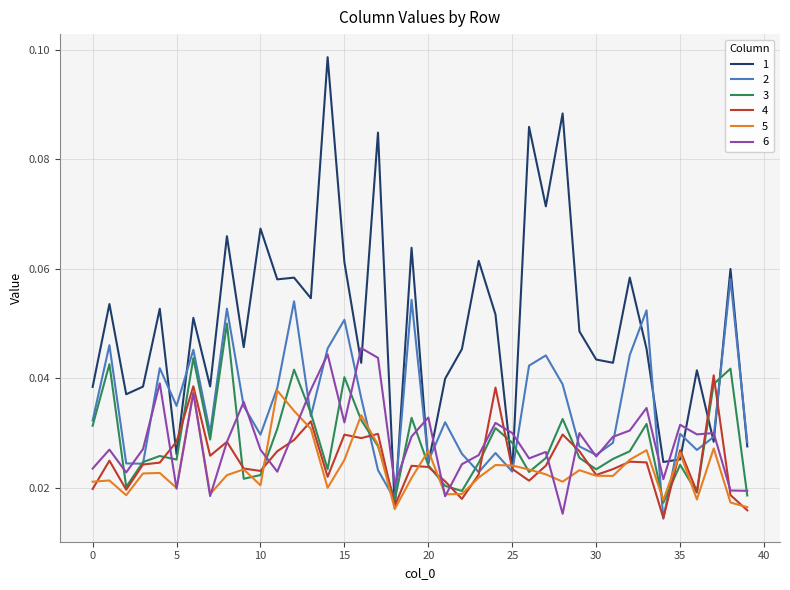

Reading right to left, what are all the values shown in this chart?

1: 39=0.0	38=0.1	37=0.0	36=0.0	35=0.0	34=0.0	33=0.0	32=0.1	31=0.0	30=0.0	29=0.0	28=0.1	27=0.1	26=0.1	25=0.0	24=0.1	23=0.1	22=0.0	21=0.0	20=0.0	19=0.1	18=0.0	17=0.1	16=0.0	15=0.1	14=0.1	13=0.1	12=0.1	11=0.1	10=0.1	9=0.0	8=0.1	7=0.0	6=0.1	5=0.0	4=0.1	3=0.0	2=0.0	1=0.1	0=0.0
2: 39=0.0	38=0.1	37=0.0	36=0.0	35=0.0	34=0.0	33=0.1	32=0.0	31=0.0	30=0.0	29=0.0	28=0.0	27=0.0	26=0.0	25=0.0	24=0.0	23=0.0	22=0.0	21=0.0	20=0.0	19=0.1	18=0.0	17=0.0	16=0.0	15=0.1	14=0.0	13=0.0	12=0.1	11=0.0	10=0.0	9=0.0	8=0.1	7=0.0	6=0.0	5=0.0	4=0.0	3=0.0	2=0.0	1=0.0	0=0.0
3: 39=0.0	38=0.0	37=0.0	36=0.0	35=0.0	34=0.0	33=0.0	32=0.0	31=0.0	30=0.0	29=0.0	28=0.0	27=0.0	26=0.0	25=0.0	24=0.0	23=0.0	22=0.0	21=0.0	20=0.0	19=0.0	18=0.0	17=0.0	16=0.0	15=0.0	14=0.0	13=0.0	12=0.0	11=0.0	10=0.0	9=0.0	8=0.0	7=0.0	6=0.0	5=0.0	4=0.0	3=0.0	2=0.0	1=0.0	0=0.0
4: 39=0.0	38=0.0	37=0.0	36=0.0	35=0.0	34=0.0	33=0.0	32=0.0	31=0.0	30=0.0	29=0.0	28=0.0	27=0.0	26=0.0	25=0.0	24=0.0	23=0.0	22=0.0	21=0.0	20=0.0	19=0.0	18=0.0	17=0.0	16=0.0	15=0.0	14=0.0	13=0.0	12=0.0	11=0.0	10=0.0	9=0.0	8=0.0	7=0.0	6=0.0	5=0.0	4=0.0	3=0.0	2=0.0	1=0.0	0=0.0
5: 39=0.0	38=0.0	37=0.0	36=0.0	35=0.0	34=0.0	33=0.0	32=0.0	31=0.0	30=0.0	29=0.0	28=0.0	27=0.0	26=0.0	25=0.0	24=0.0	23=0.0	22=0.0	21=0.0	20=0.0	19=0.0	18=0.0	17=0.0	16=0.0	15=0.0	14=0.0	13=0.0	12=0.0	11=0.0	10=0.0	9=0.0	8=0.0	7=0.0	6=0.0	5=0.0	4=0.0	3=0.0	2=0.0	1=0.0	0=0.0
6: 39=0.0	38=0.0	37=0.0	36=0.0	35=0.0	34=0.0	33=0.0	32=0.0	31=0.0	30=0.0	29=0.0	28=0.0	27=0.0	26=0.0	25=0.0	24=0.0	23=0.0	22=0.0	21=0.0	20=0.0	19=0.0	18=0.0	17=0.0	16=0.0	15=0.0	14=0.0	13=0.0	12=0.0	11=0.0	10=0.0	9=0.0	8=0.0	7=0.0	6=0.0	5=0.0	4=0.0	3=0.0	2=0.0	1=0.0	0=0.0